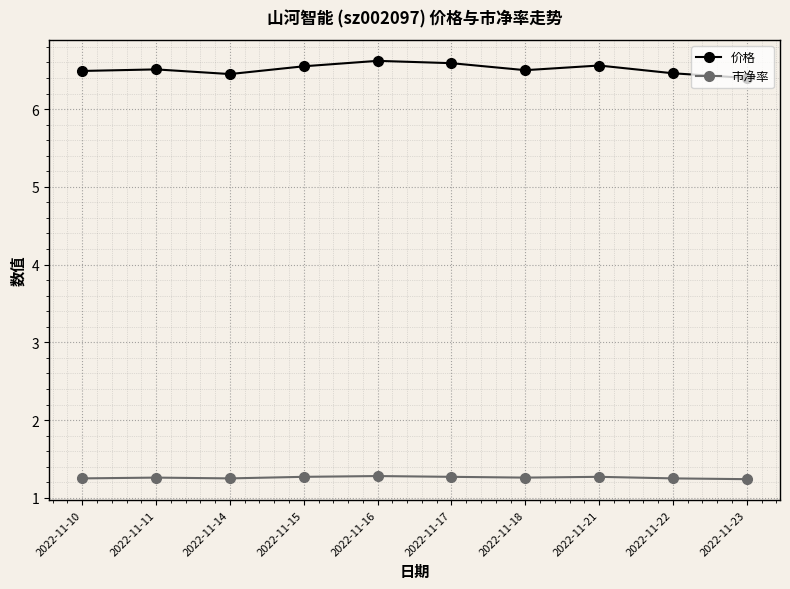

What is the minimum value for 市净率?

1.2